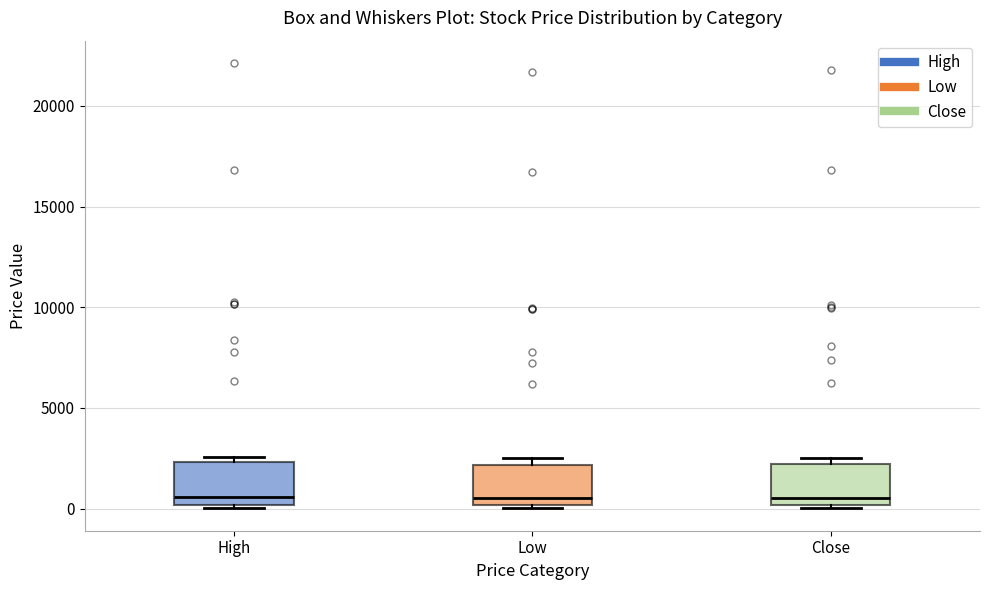

Where is the upper edge of the box for Close on the y-axis? The values are not printed on the chart, so give them approximately, as read against the axis.

2000